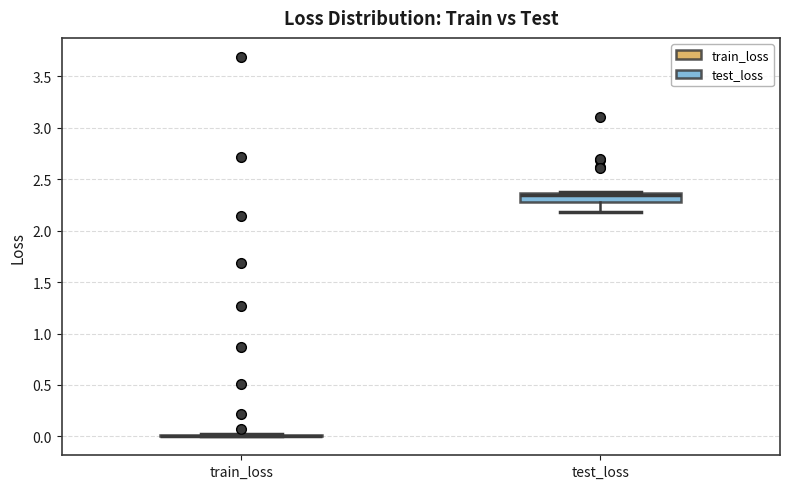

Reading left to right, transcribe this box plot: for each box, give where its median line is, the range the box spans, and where its two whiskers end, as read against the y-axis. The values are not printed on the chart, so give them approximately, as read against the axis.

train_loss: box collapsed to a line at 0.00, whiskers 0.00 to 0.00
test_loss: median 2.35 (just below the box's upper edge), box 2.30 to 2.35, whiskers 2.20 to 2.40